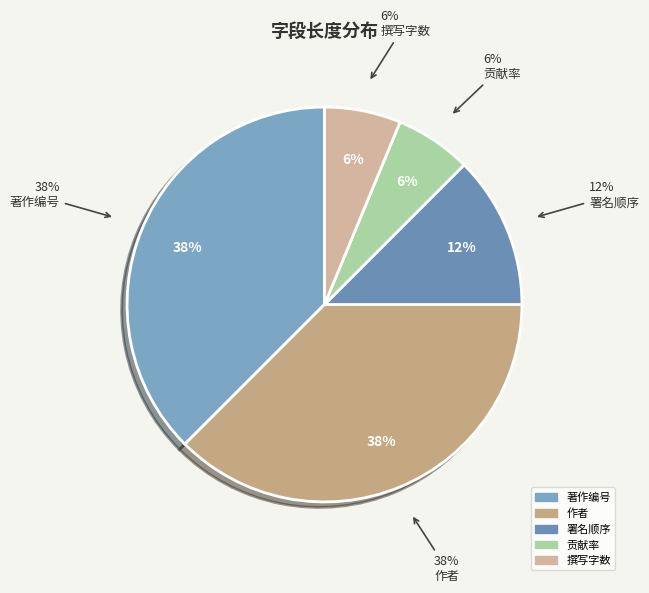

The 著作编号 slice represents 29% of the pie. True or false?

False